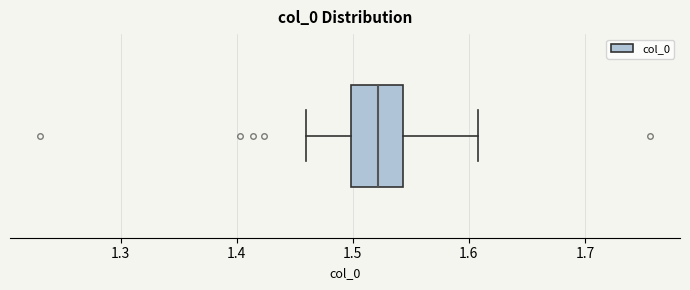

Transcribe this box plot: give where the median line is, the range the box spans, and where the two whiskers end, as read against the x-axis. The values are not printed on the chart, so give them approximately, as read against the axis.

median 1.52, box 1.50 to 1.54, whiskers 1.46 to 1.61